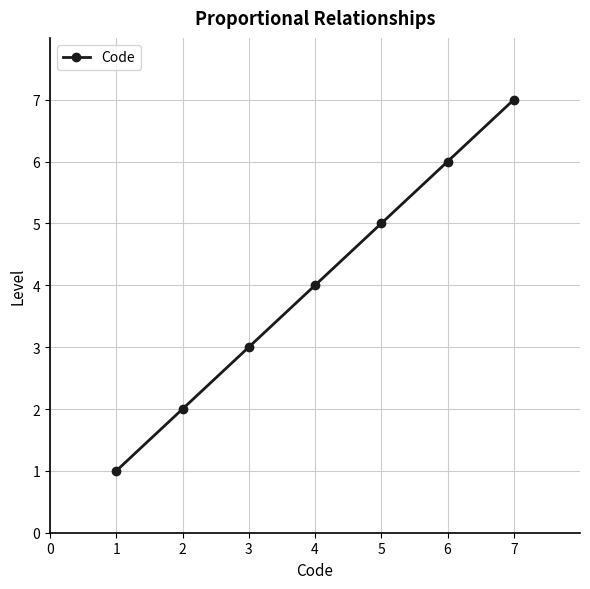

The chart shows a value of 7 at 4. True or false?

False